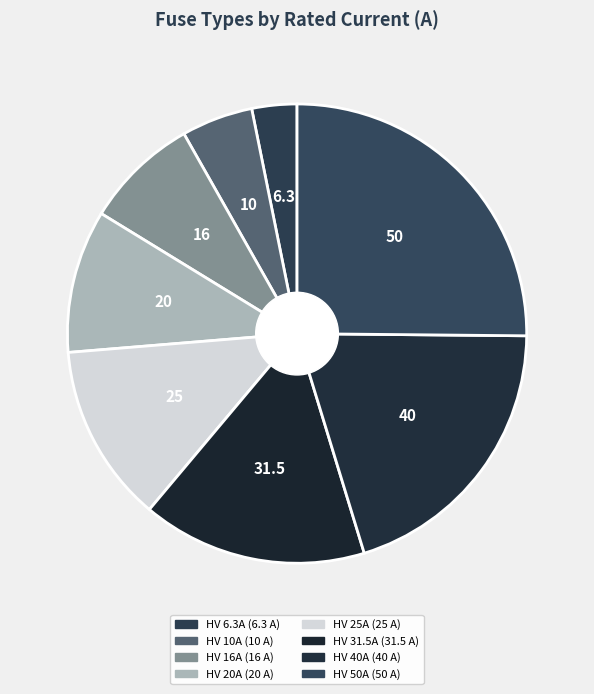

To the nearest percent, what portion does HV 40A represent?

20%